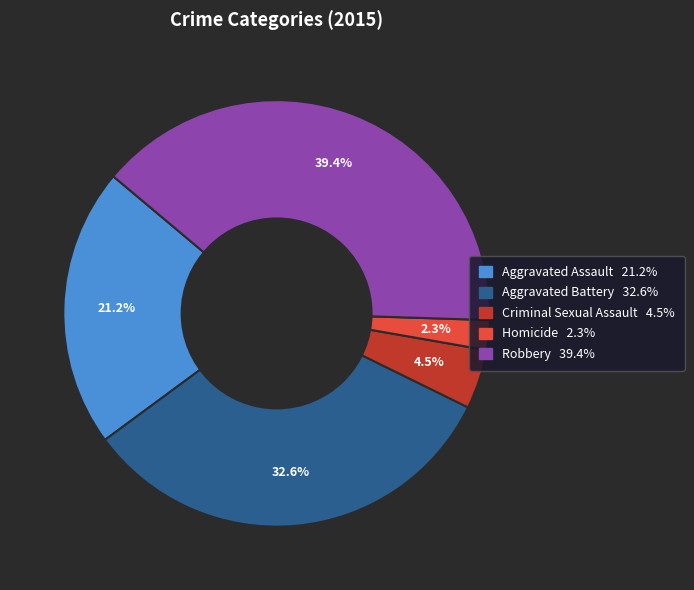

Is it true that Aggravated Battery is 21% of the pie?

False